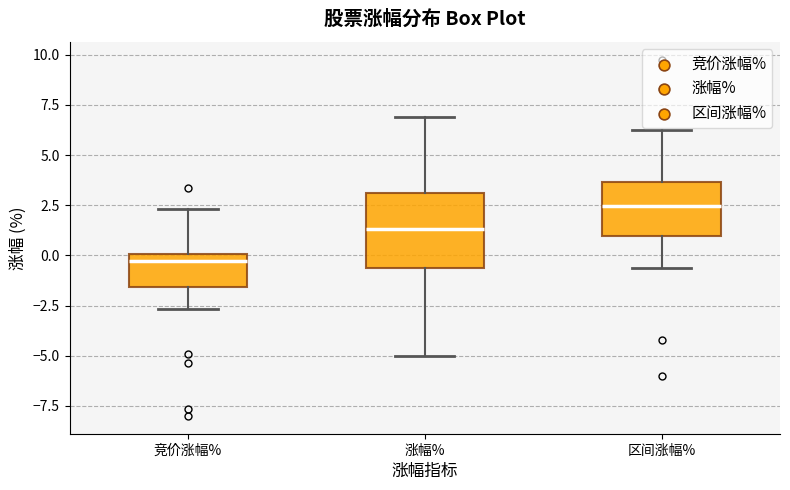

Which box's median line is the highest?

区间涨幅%